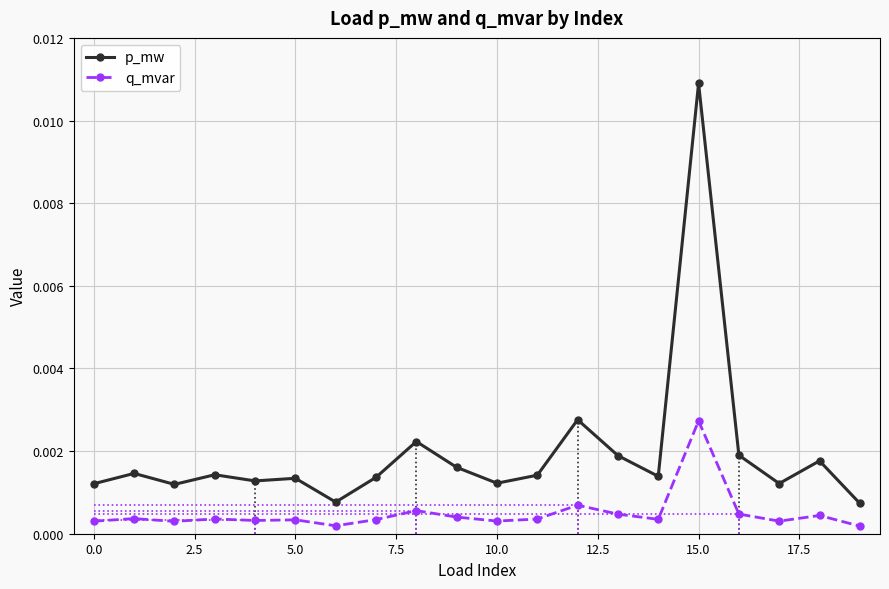

True or false: p_mw and q_mvar intersect in this chart.

False